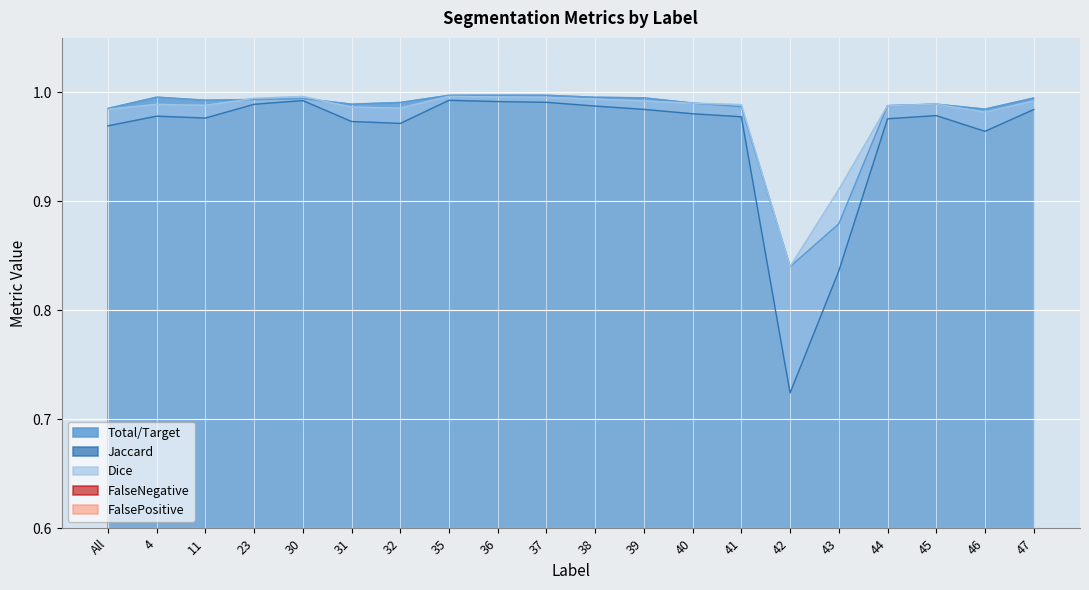

List the labels in order of FalsePositive value, largest first.

42, 43, 46, 32, 4, 11, All, 31, 44, 45, 47, 39, 40, 41, 38, 37, 36, 35, 23, 30